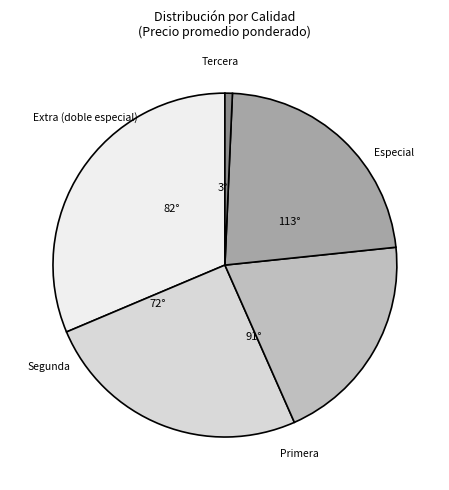

To the nearest percent, what is the difference between the largest and smallest slice percentages?

31%